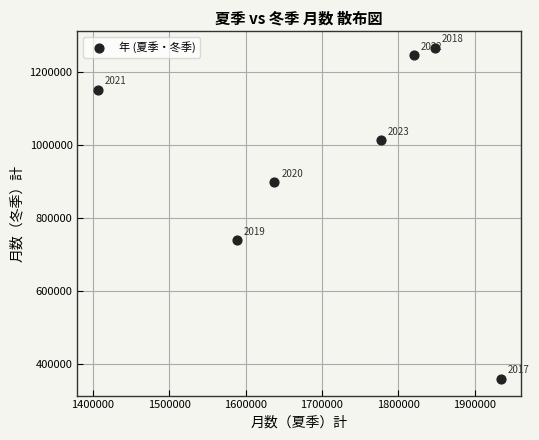

What Y value in the scatter plot is closest to 812177?

739096